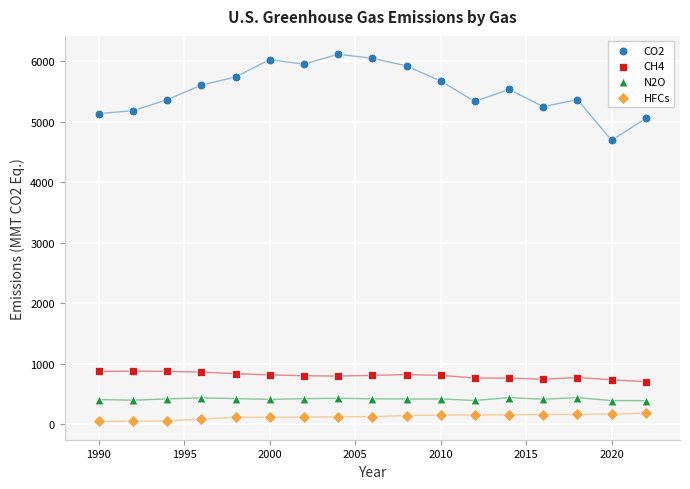

Which series reaches the minimum Y coordinate?

HFCs